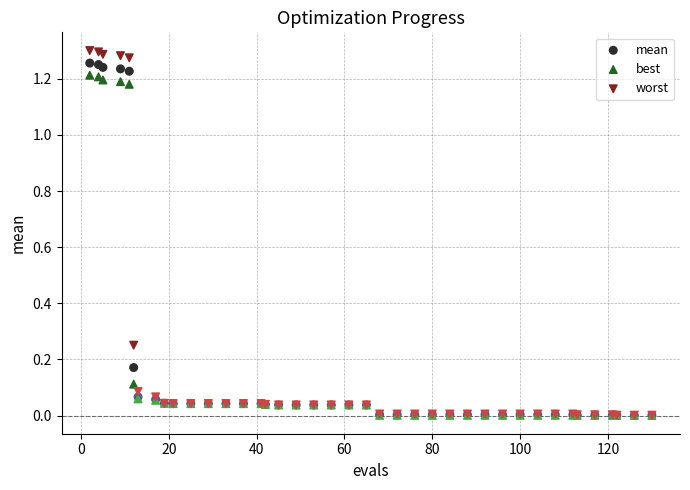

Which series has the widest spread of Y values?

worst